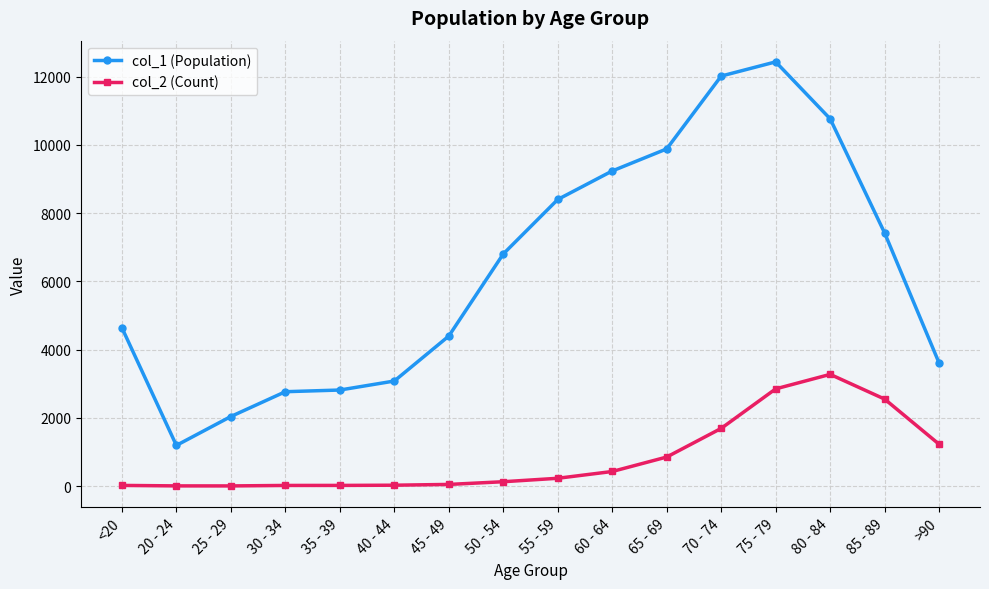

Which label corresponds to the largest value in the chart?

75 - 79